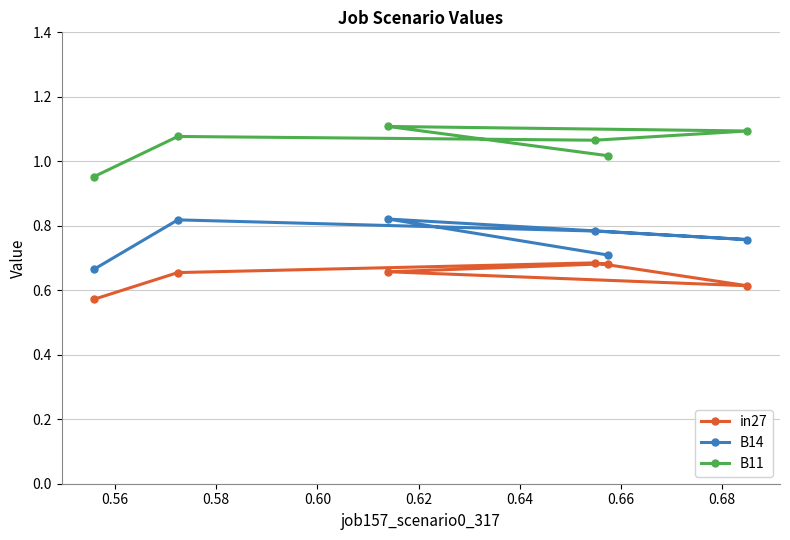

What is the difference between the maximum and second lowest values in the in27 series?

0.1